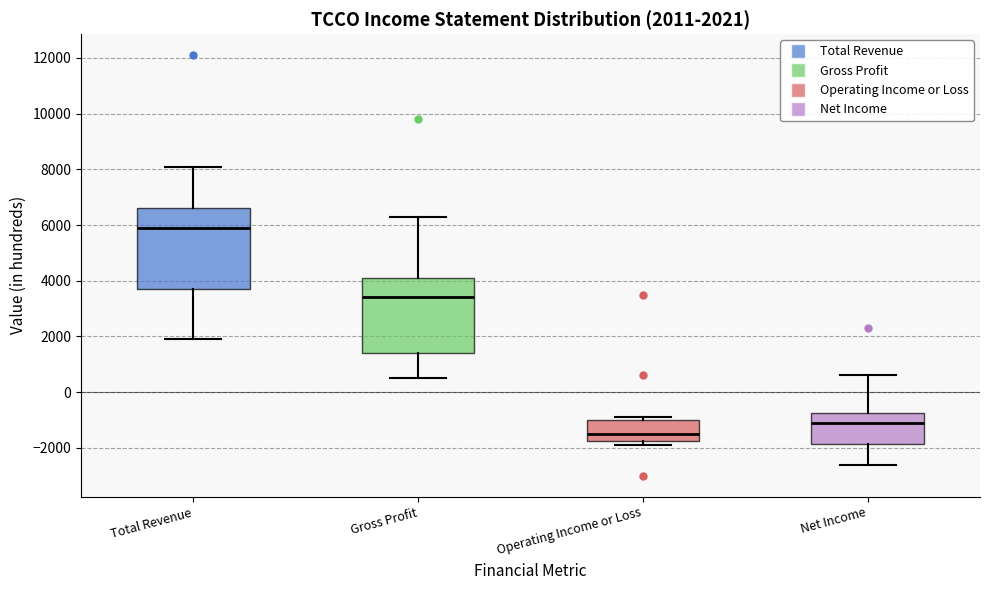

Which box has the highest median line?

Total Revenue